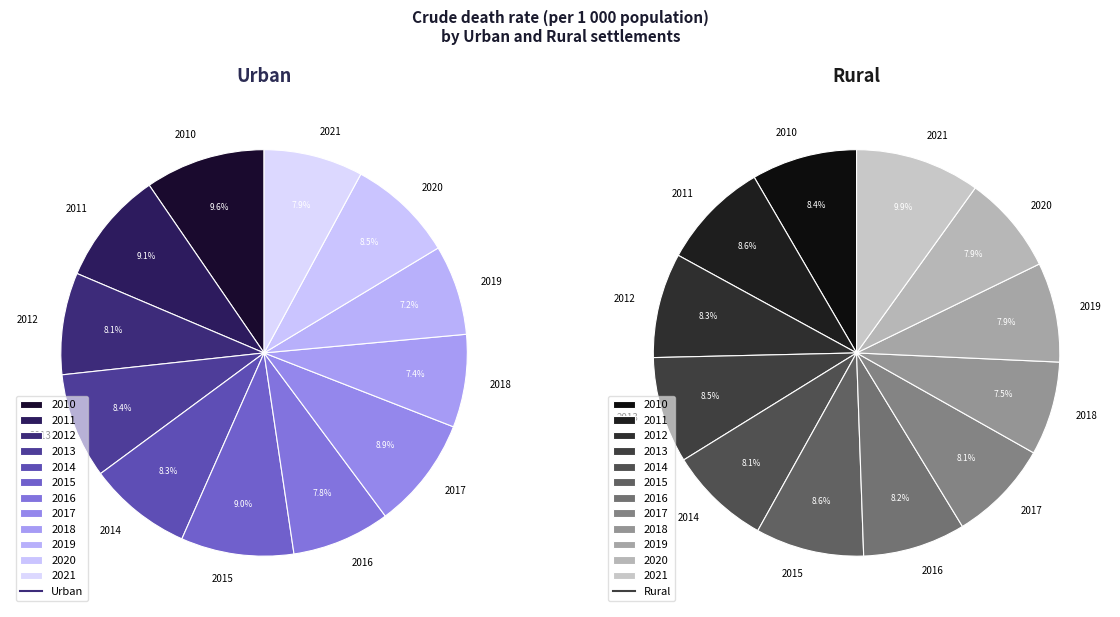

To the nearest percent, what portion does 2018 represent?

7%